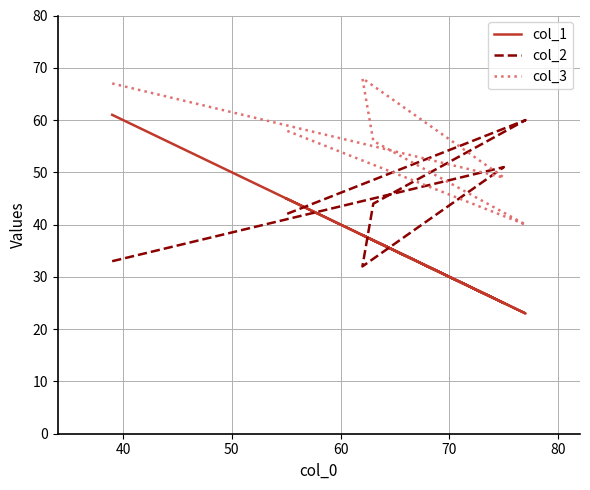

What is the greatest value displayed?

68